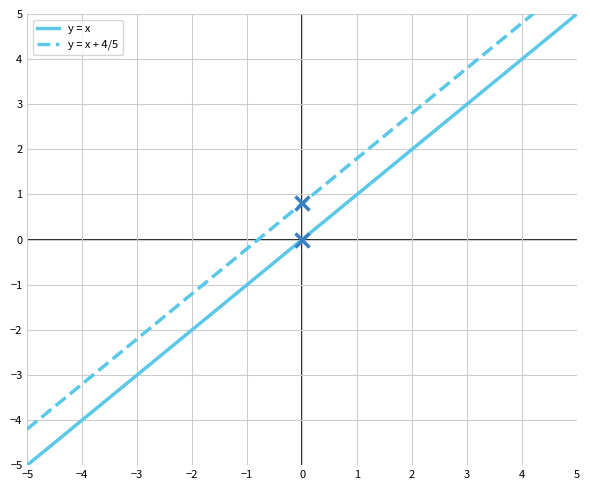

Rank the categories by y = x value from lowest to highest.

−5, −4, −3, −2, −1, 0, 1, 2, 3, 4, 5